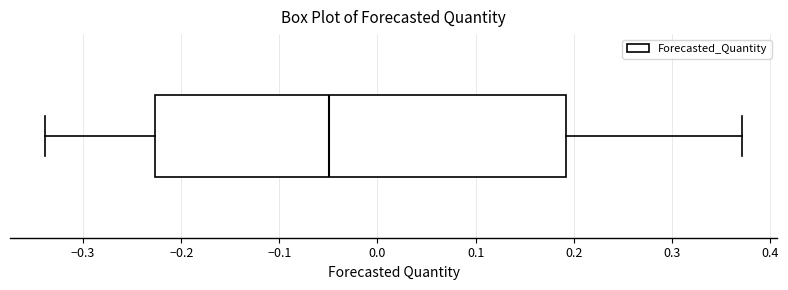

Where does the left whisker of the box end on the x-axis? The values are not printed on the chart, so give them approximately, as read against the axis.

-0.34